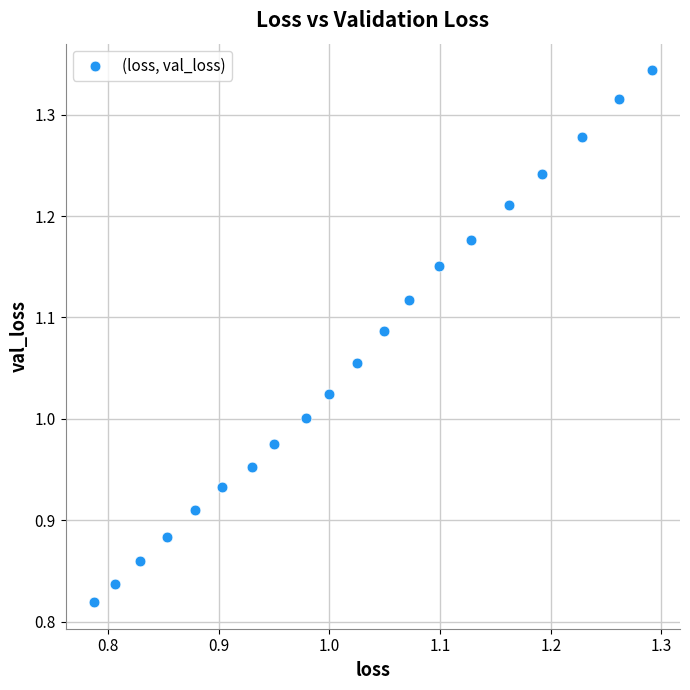

What is the range of Y values (max minus min)?

0.5